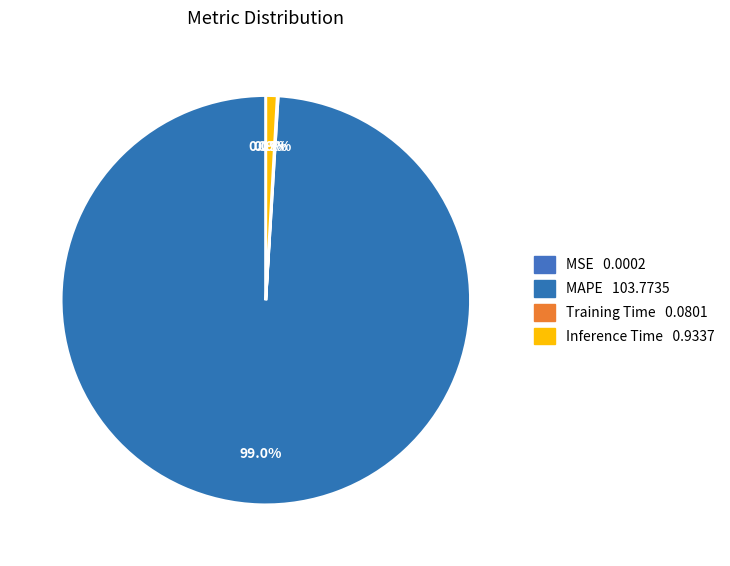

Is there a majority slice in this chart?

Yes